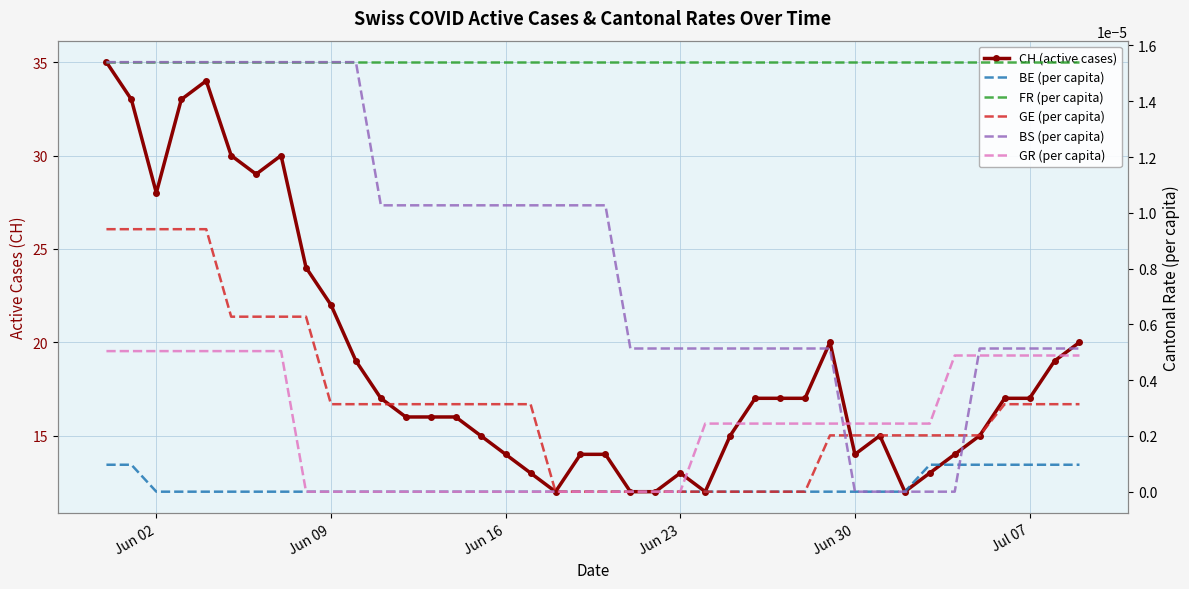

True or false: GR (per capita) has a value of 0.0 at Jun 23.

False